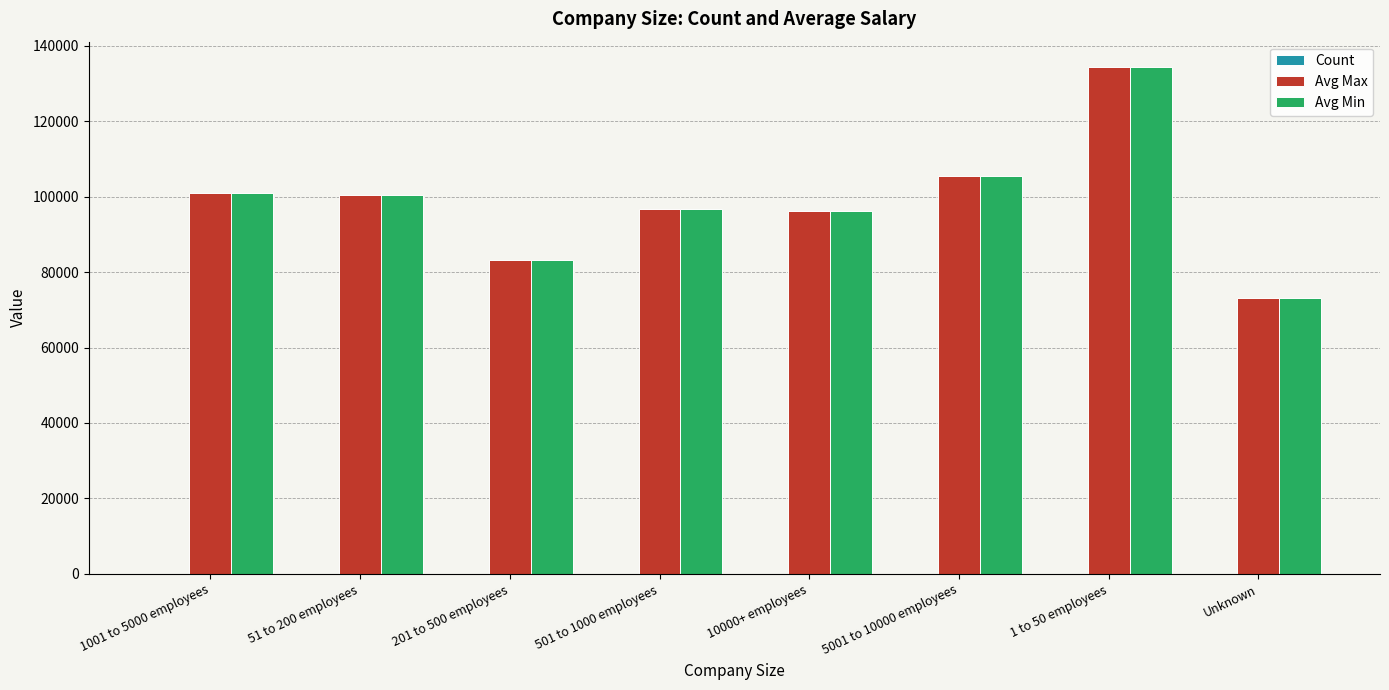

The Avg Min series shows 188787.8 at 5001 to 10000 employees. True or false?

False